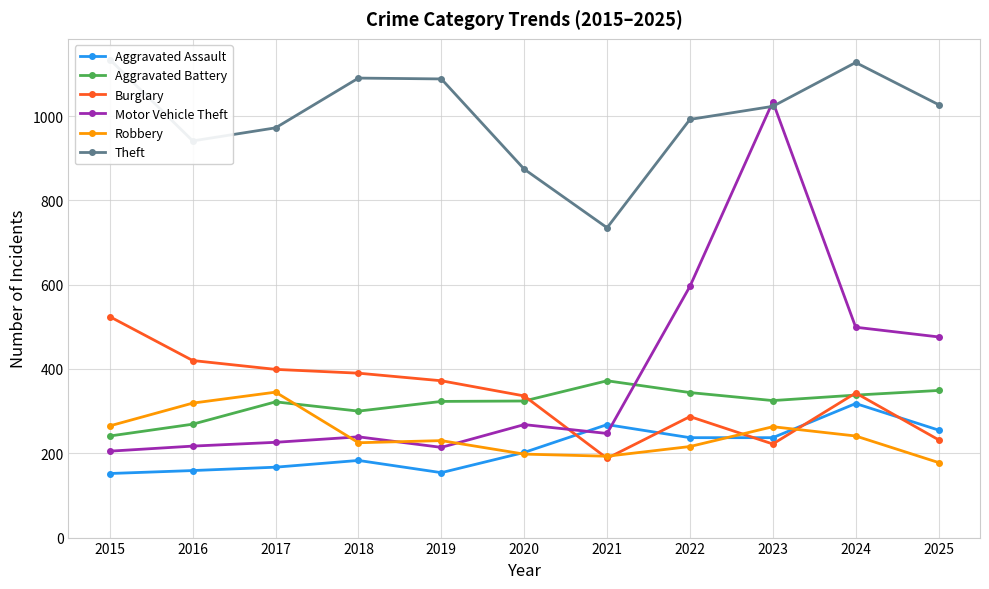

Reading left to right, transcribe all the data shown in this chart.

Aggravated Assault: 2015=152	2016=159	2017=167	2018=183	2019=154	2020=202	2021=268	2022=237	2023=237	2024=318	2025=255
Aggravated Battery: 2015=241	2016=269	2017=322	2018=300	2019=323	2020=324	2021=372	2022=344	2023=325	2024=338	2025=349
Burglary: 2015=524	2016=420	2017=399	2018=390	2019=372	2020=336	2021=188	2022=287	2023=222	2024=343	2025=232
Motor Vehicle Theft: 2015=205	2016=217	2017=226	2018=239	2019=214	2020=268	2021=247	2022=596	2023=1034	2024=499	2025=476
Robbery: 2015=265	2016=319	2017=345	2018=225	2019=230	2020=198	2021=193	2022=216	2023=263	2024=241	2025=178
Theft: 2015=1134	2016=941	2017=972	2018=1090	2019=1088	2020=874	2021=735	2022=992	2023=1023	2024=1127	2025=1027